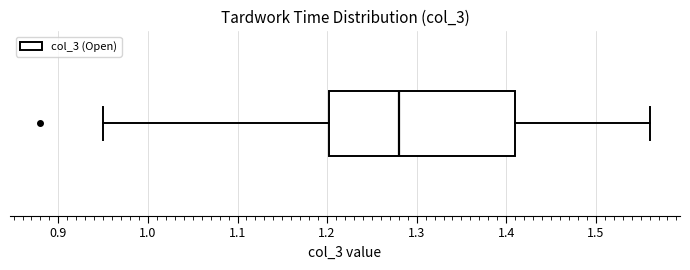

Read this box plot against the x-axis: the position of the median line, the range covered by the box, and the ends of both whiskers. The values are not printed on the chart, so give them approximately, as read against the axis.

median 1.28, box 1.20 to 1.41, whiskers 0.95 to 1.56